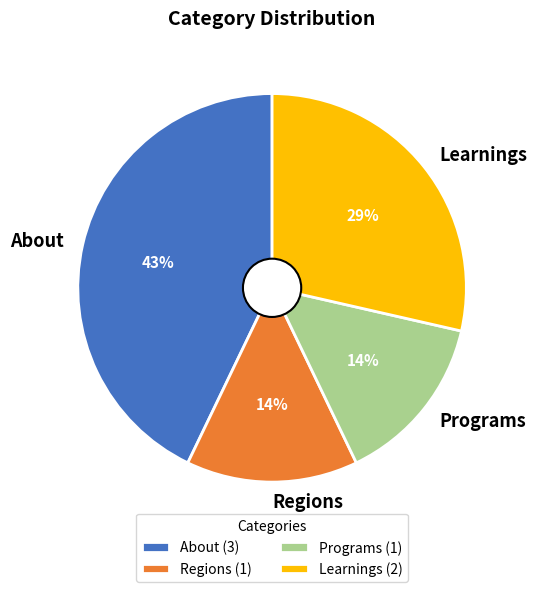

True or false: Programs accounts for 23% of the total.

False